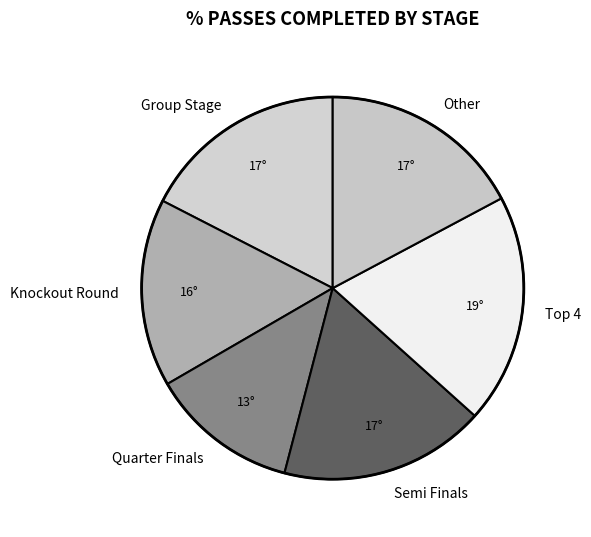

What is the smallest slice in the pie chart?

Quarter Finals